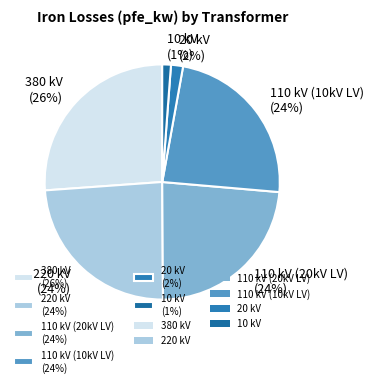

What is the largest slice in the pie chart?

380 kV (26%)